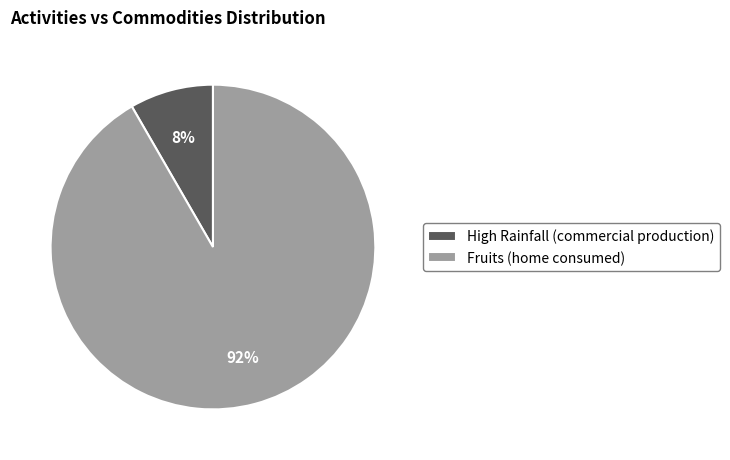

True or false: Fruits (home consumed) accounts for 80% of the total.

False